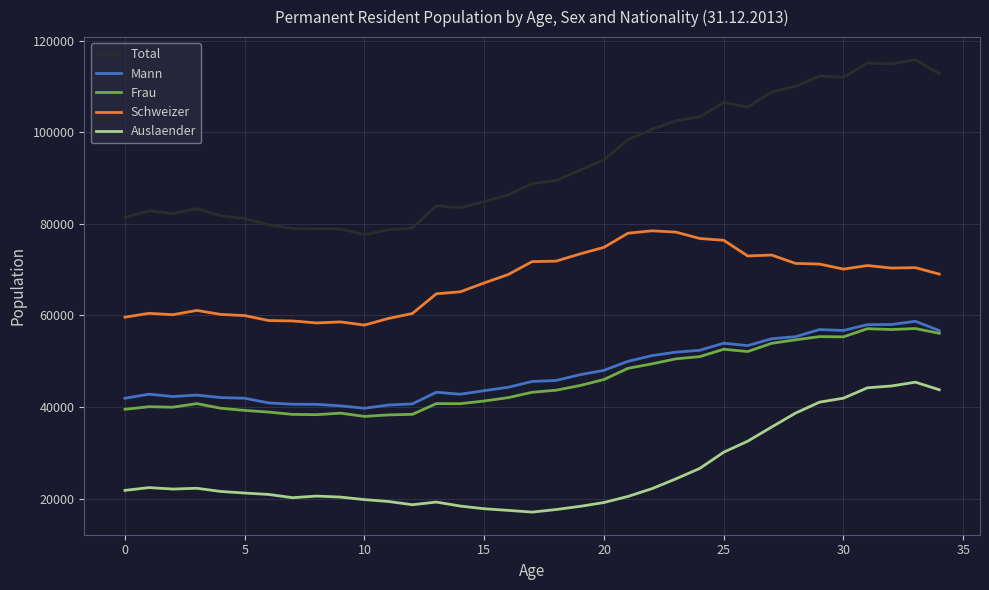

What is the sum of all Frau values?

1601149